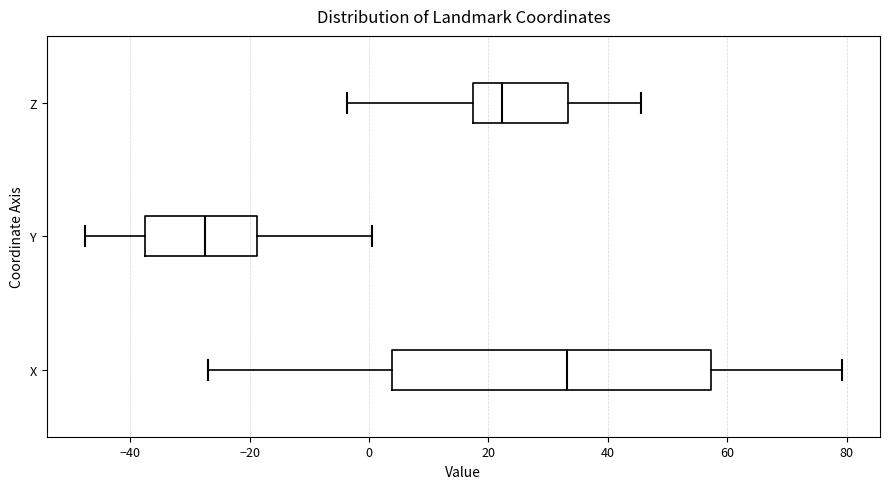

Reading bottom to top, transcribe this box plot: for each box, give where its median line is, the range the box spans, and where its two whiskers end, as read against the x-axis. The values are not printed on the chart, so give them approximately, as read against the axis.

X: median 34, box 4 to 58, whiskers -26 to 80
Y: median -28, box -38 to -18, whiskers -48 to 0
Z: median 22, box 18 to 34, whiskers -4 to 46